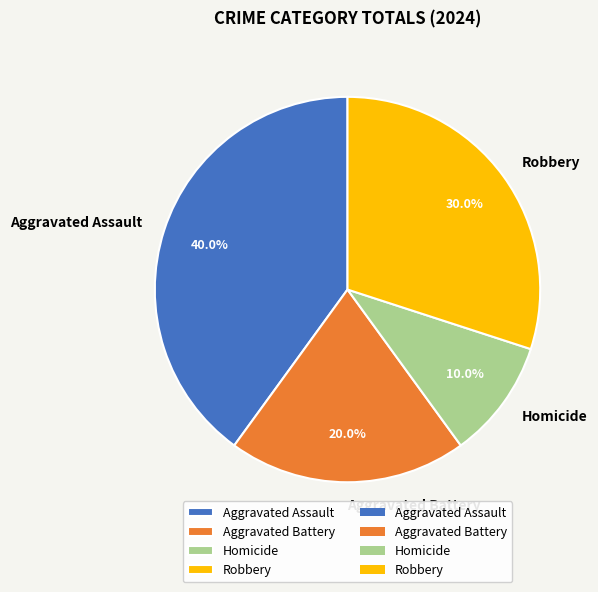

Is there any slice that represents more than half of the pie?

No